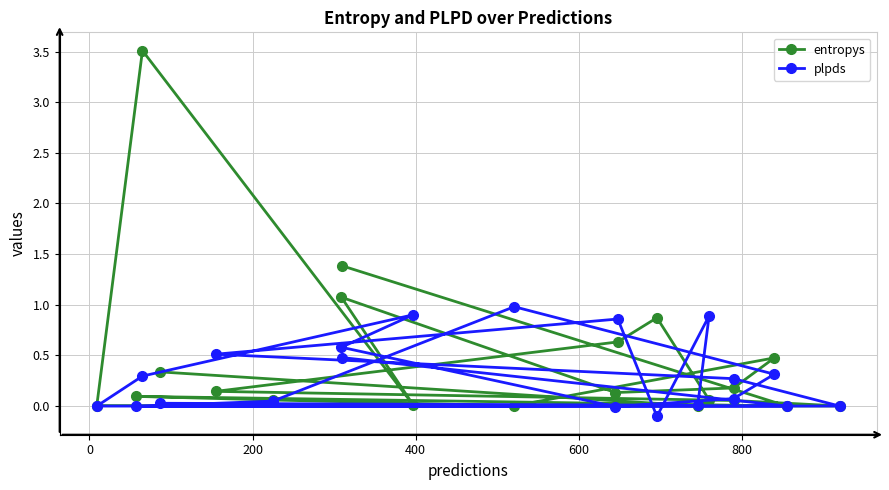

True or false: entropys has more than 1 interior local peaks.

True